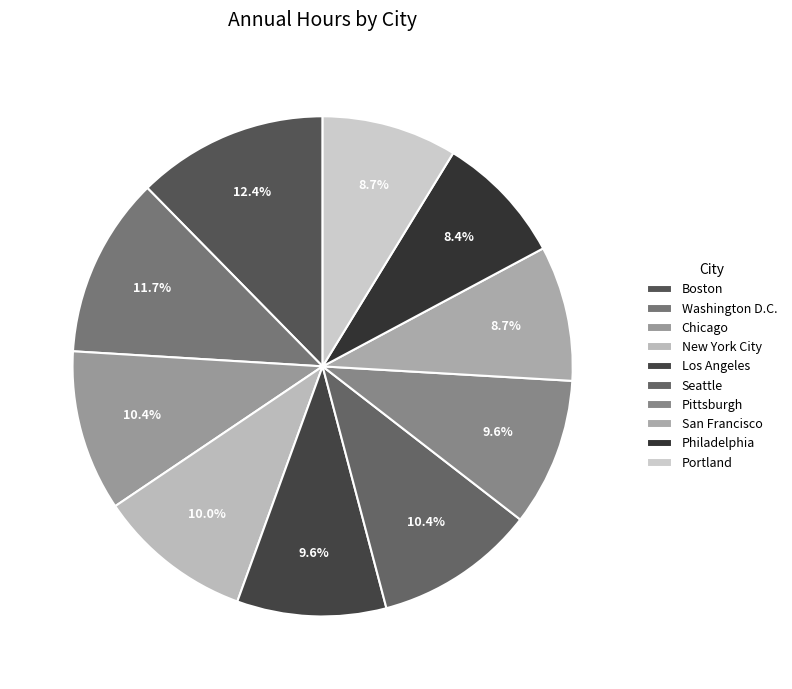

Rank the categories by value from highest to lowest.

Boston, Washington D.C., Chicago, Seattle, New York City, Los Angeles, Pittsburgh, San Francisco, Portland, Philadelphia